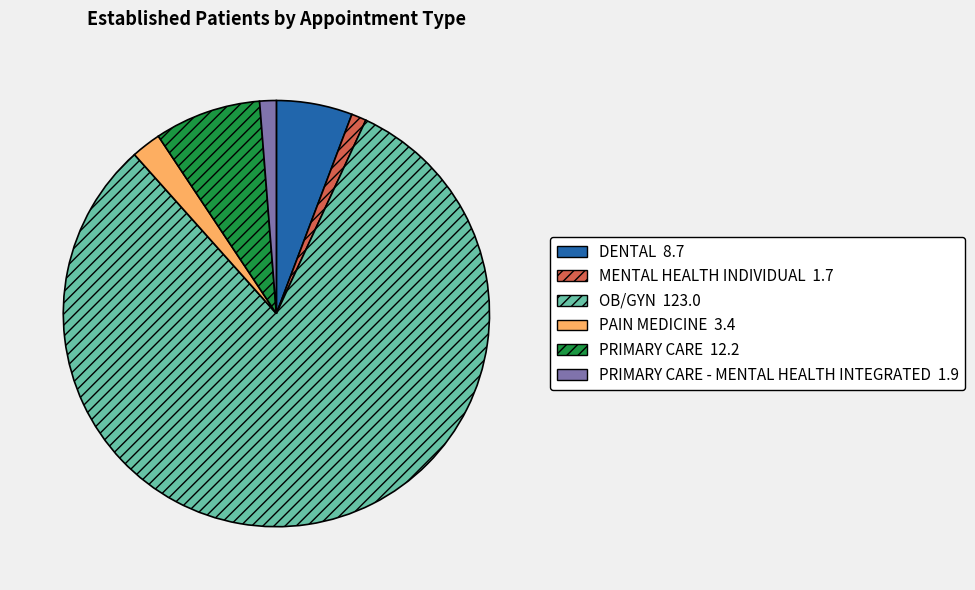

Does any single category account for the majority?

Yes